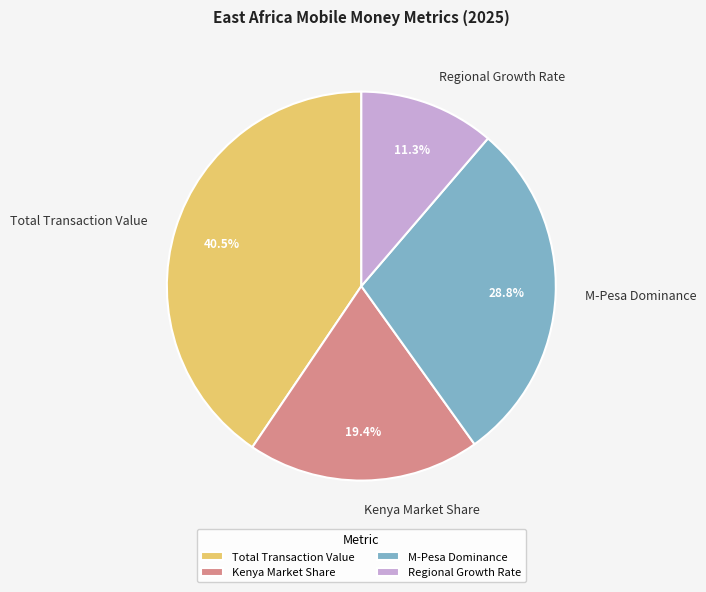

How much of the chart is everything except Kenya Market Share?

80.6%